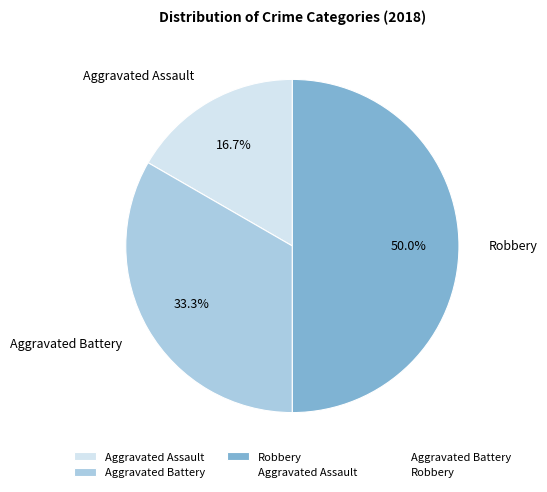

How many slices are in this pie chart?

3